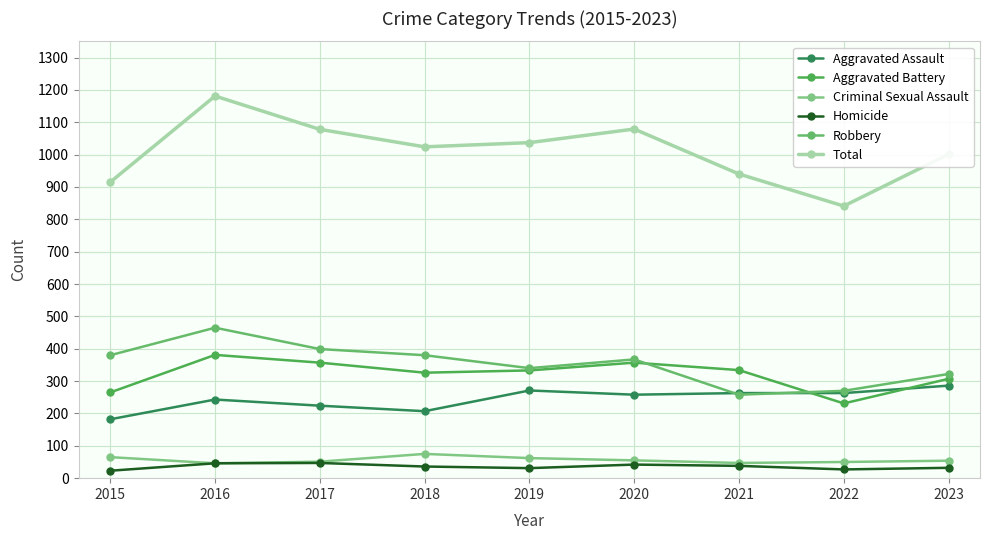

At which label does Total reach its peak?

2016